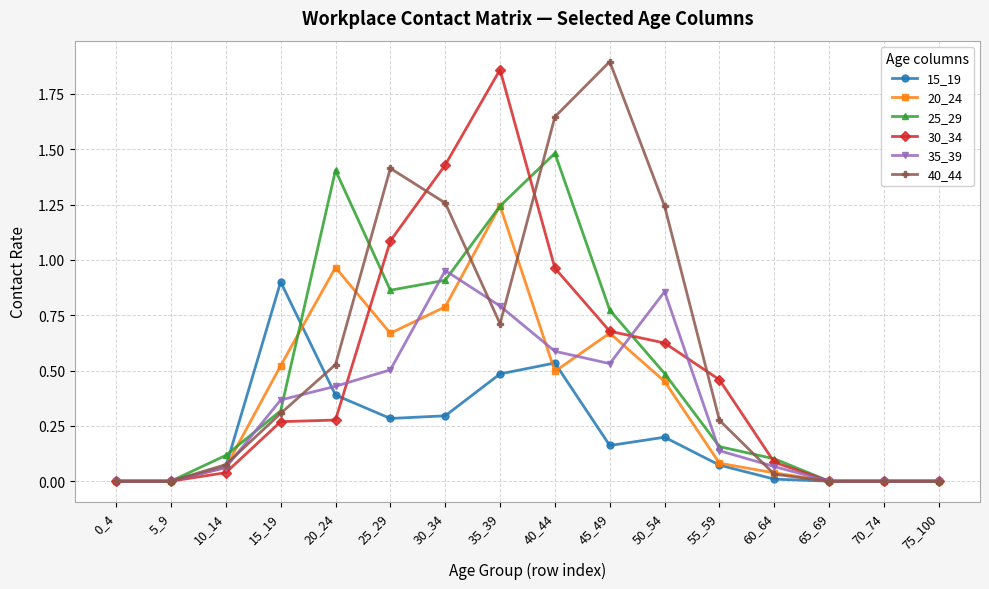

The value of 20_24 at 45_49 is 0.4. True or false?

False